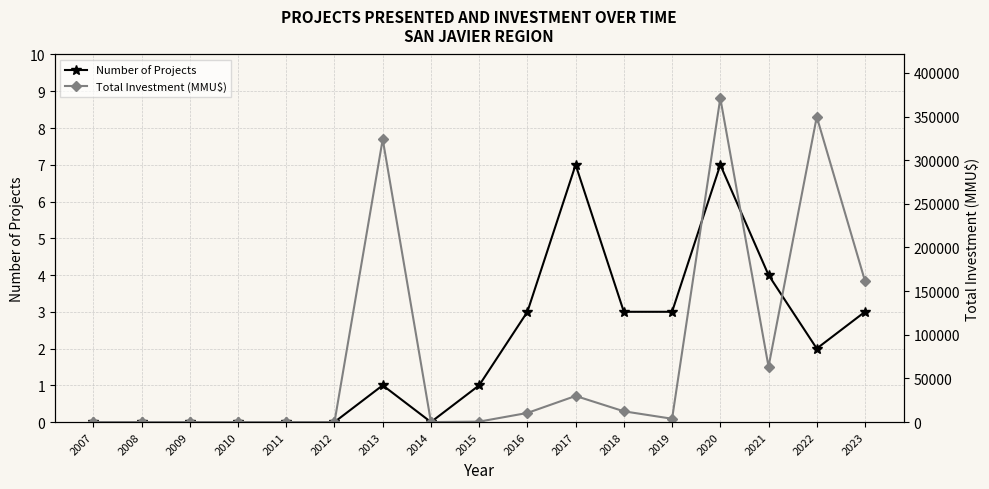

Which series has the largest total across all categories?

Total Investment (MMU$)